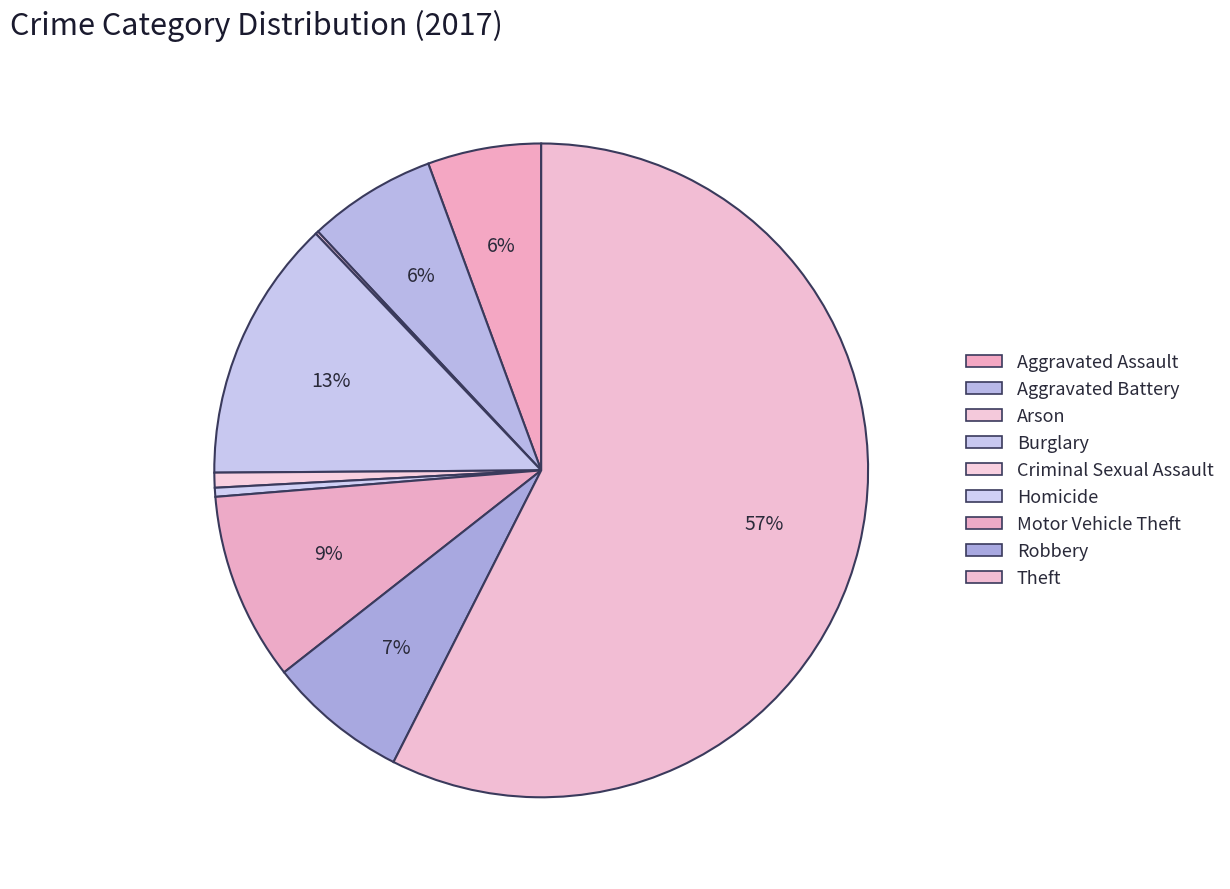

Which category has the biggest portion of the pie?

Theft